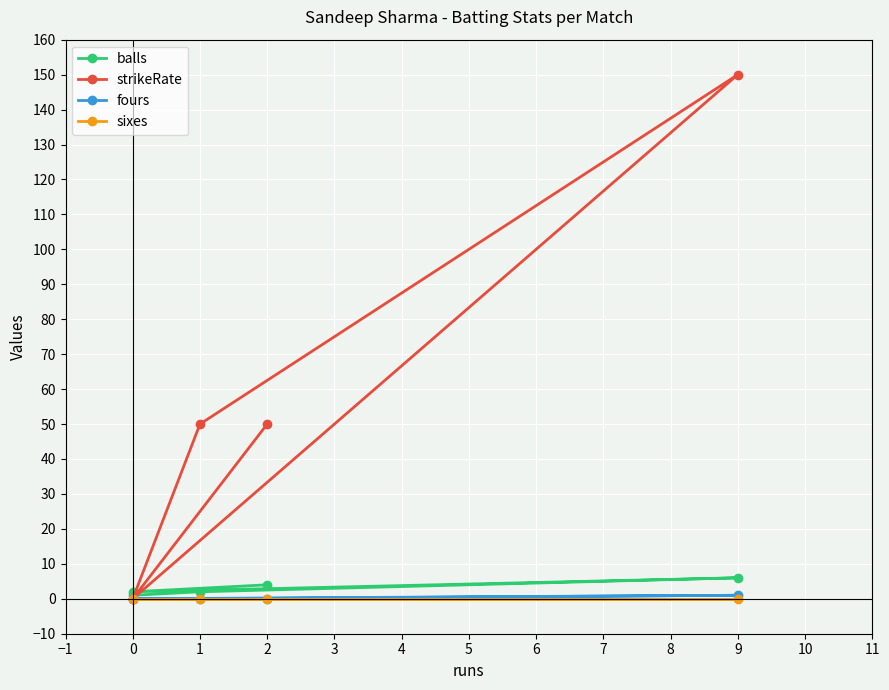

Where is the first local minimum for strikeRate?

2